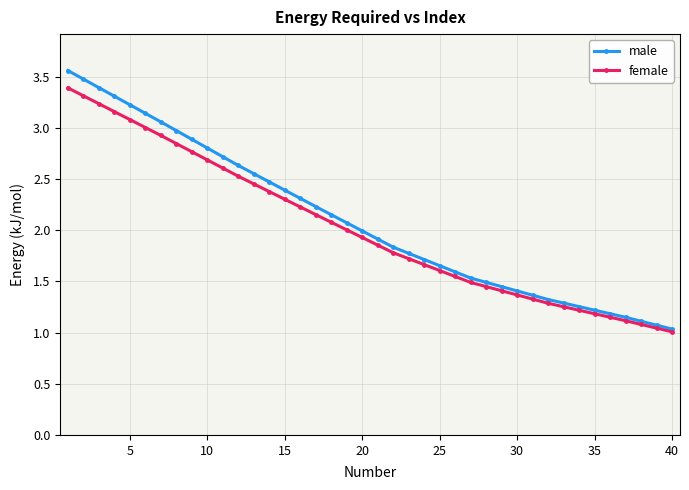

Rank the series by their maximum value, from lowest to highest.

female, male